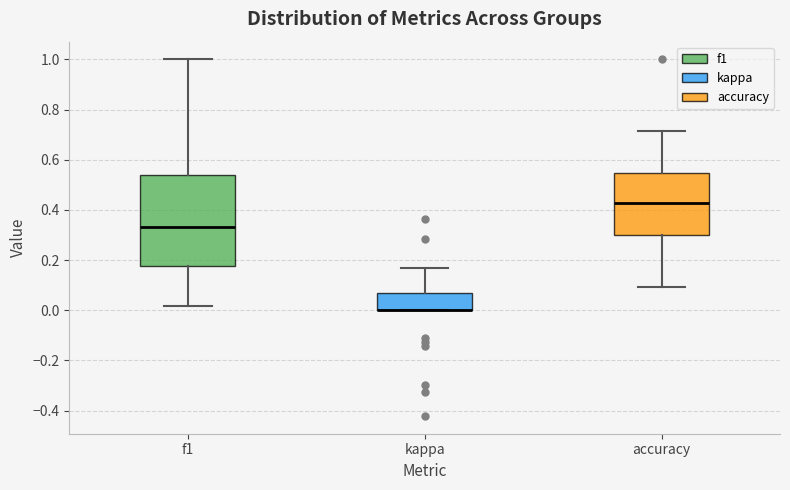

Where does the lower whisker of the box for f1 end on the y-axis? The values are not printed on the chart, so give them approximately, as read against the axis.

0.02